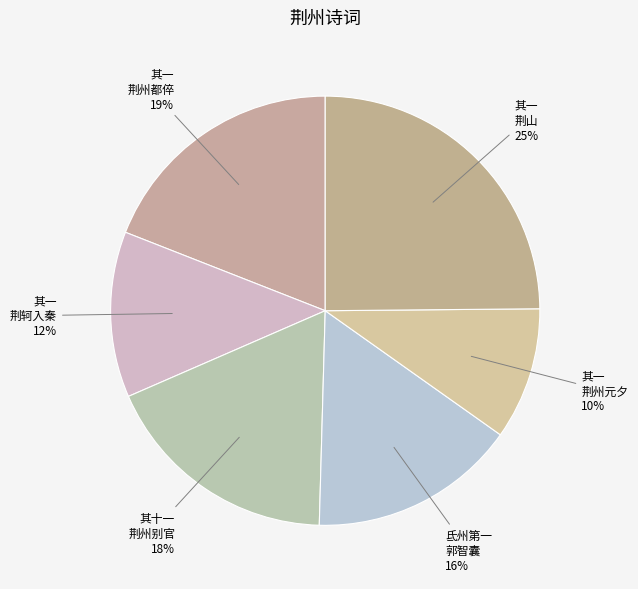

Count the number of slices in the pie.

6